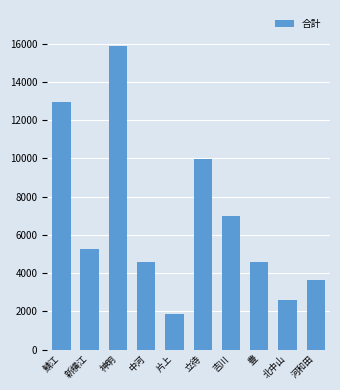

What is the change in value from 片上 to 立待?

+8096